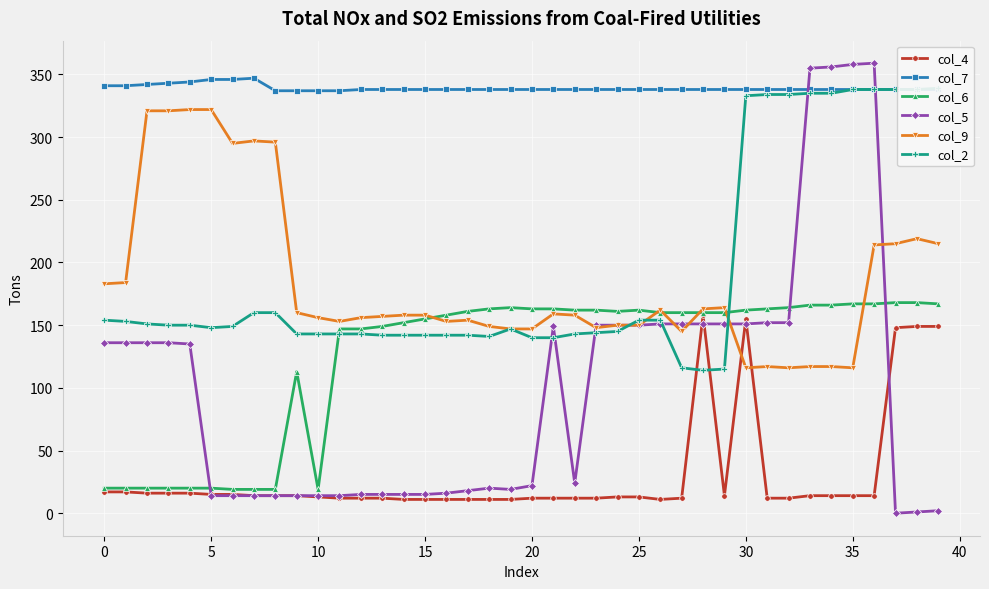

What is the difference between the highest and lowest values at 22?

326